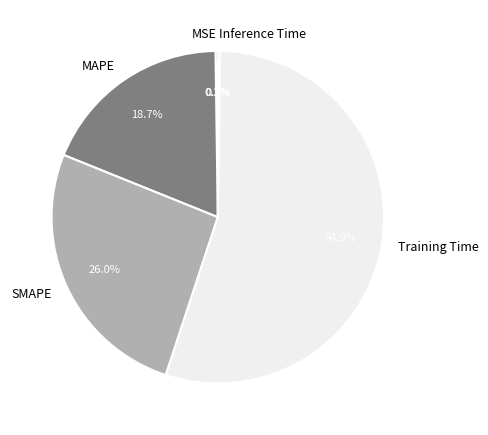

What percentage is the MAPE slice, to the nearest percent?

19%